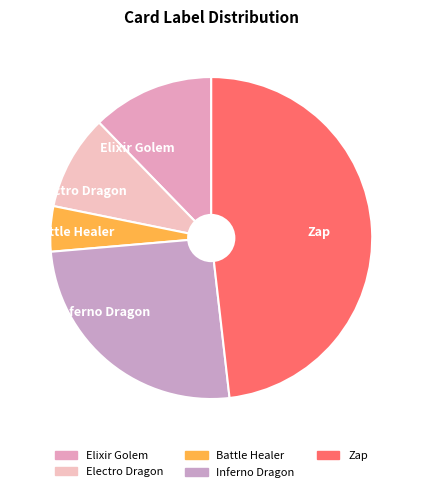

Between Elixir Golem and Zap, which is larger?

Zap